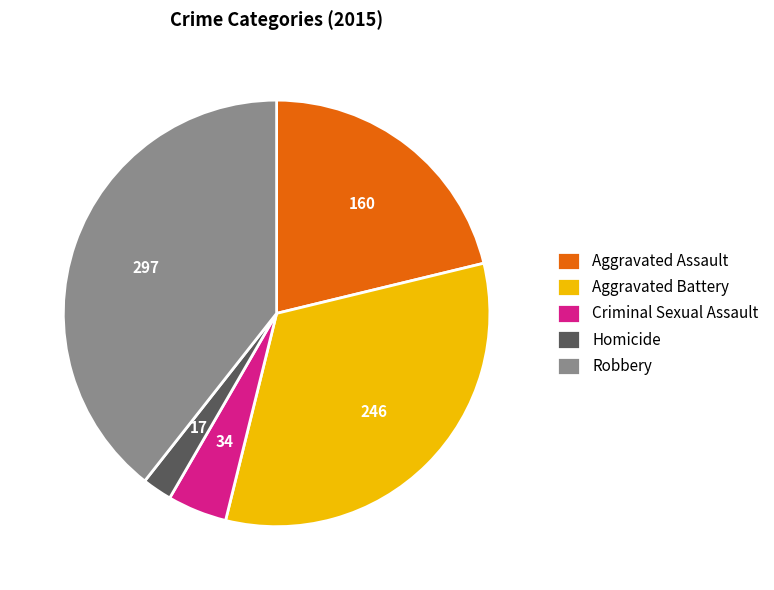

True or false: Robbery accounts for 46% of the total.

False